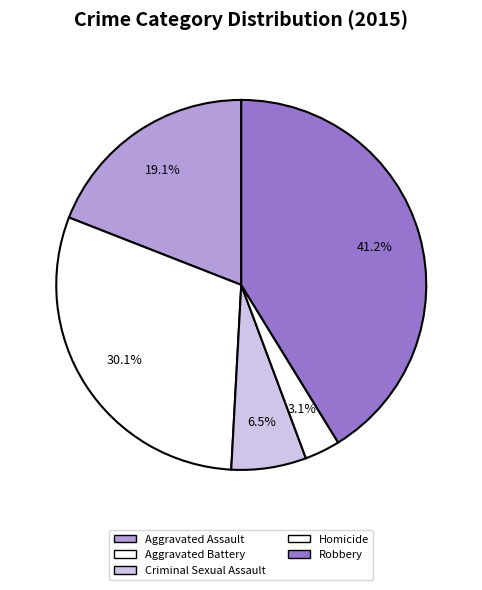

To the nearest percent, what is the combined percentage of Homicide and Aggravated Assault?

22%